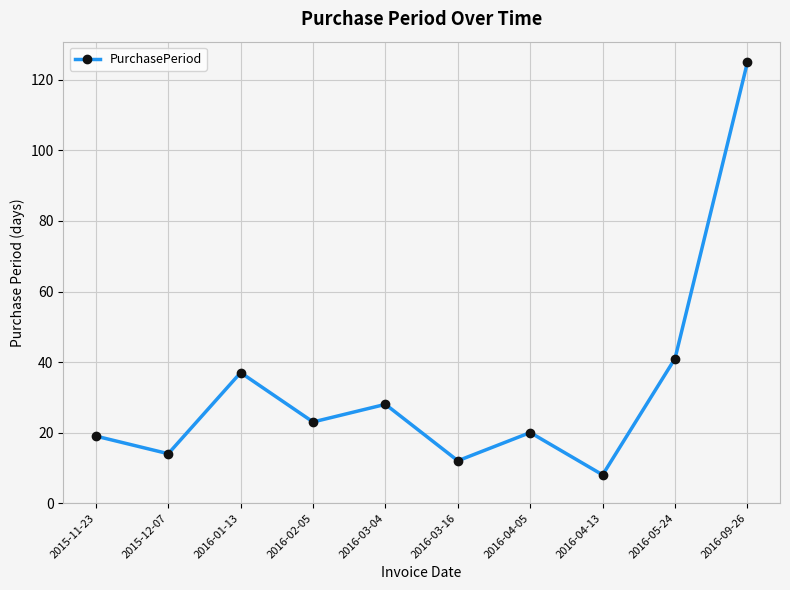

What is the change in value from 2016-03-16 to 2016-05-24?

+29